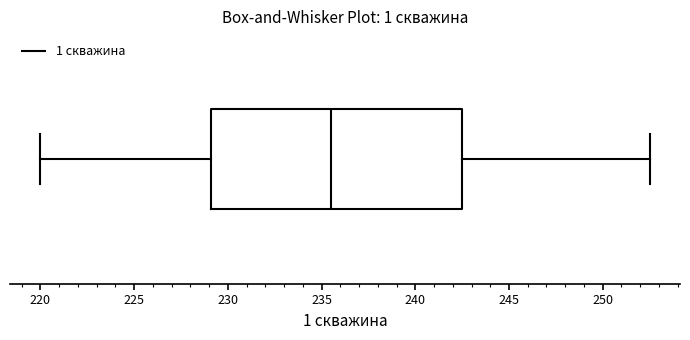

Where is the left edge of the box on the x-axis? The values are not printed on the chart, so give them approximately, as read against the axis.

229.0